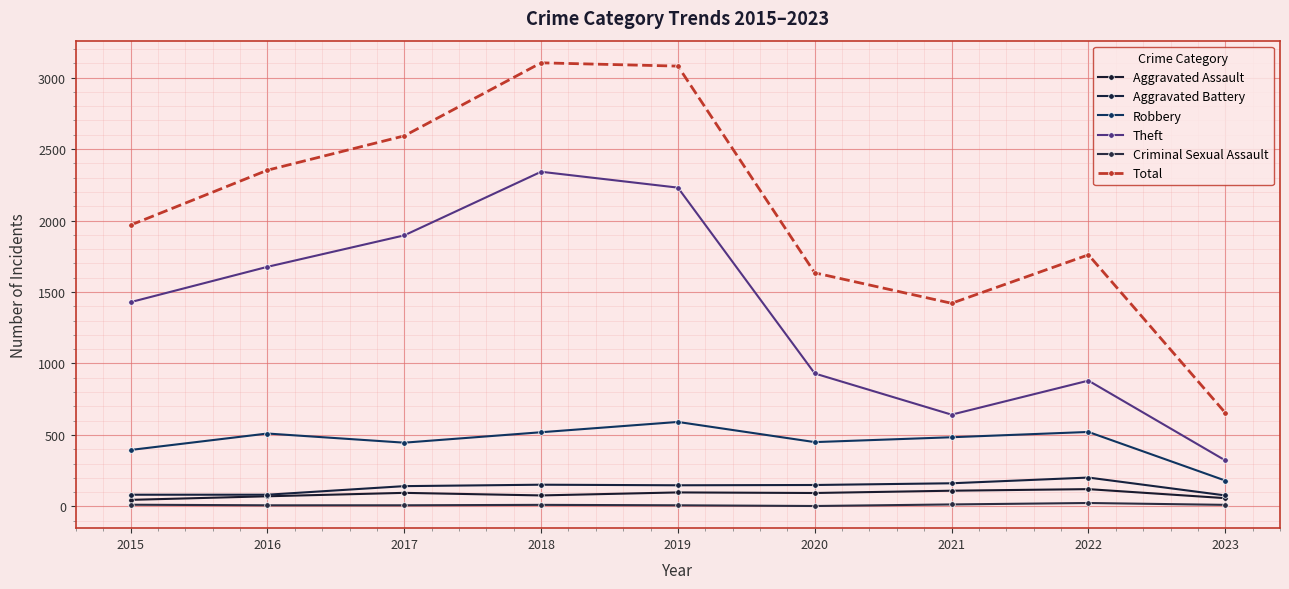

How many lines are shown in the chart?

6